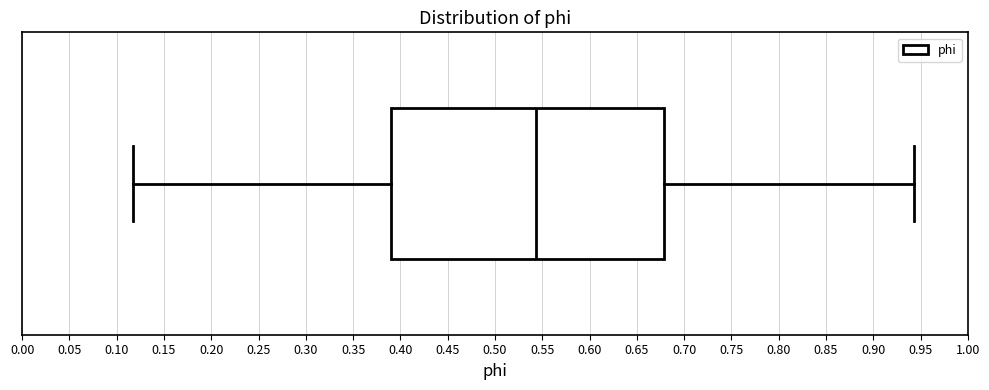

Read this box plot against the x-axis: the position of the median line, the range covered by the box, and the ends of both whiskers. The values are not printed on the chart, so give them approximately, as read against the axis.

median 0.545, box 0.390 to 0.680, whiskers 0.115 to 0.945